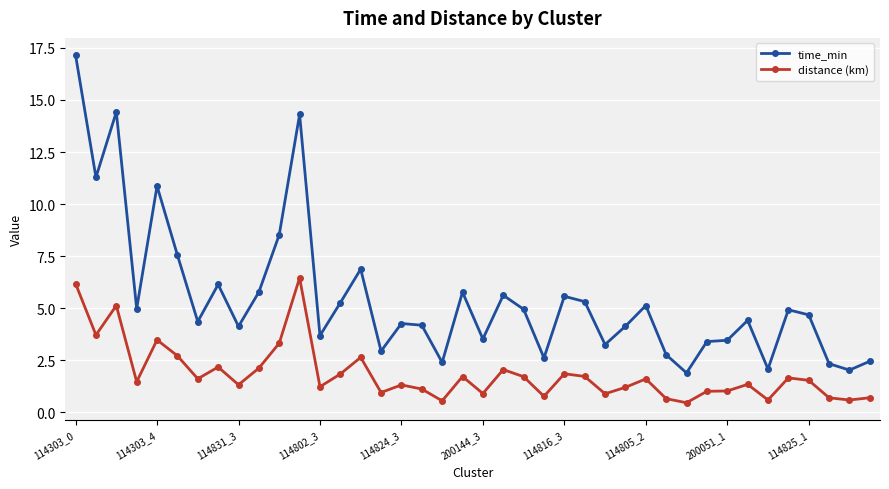

True or false: distance (km) and time_min intersect in this chart.

False